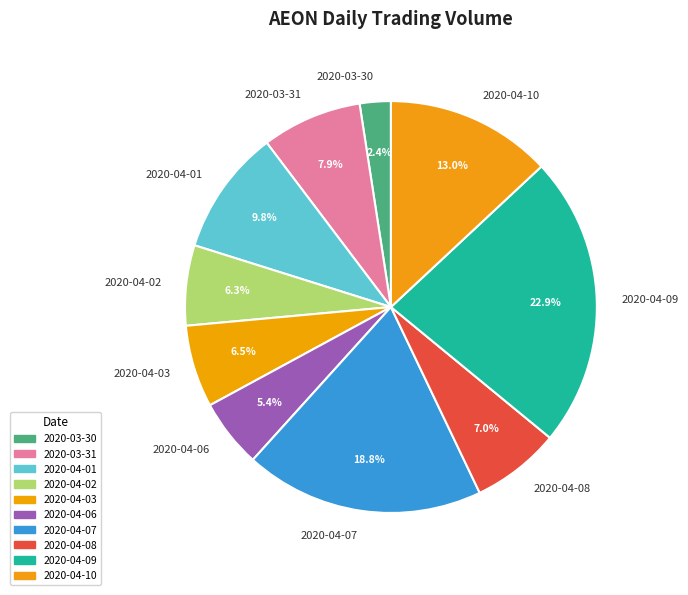

How many slices are in this pie chart?

10